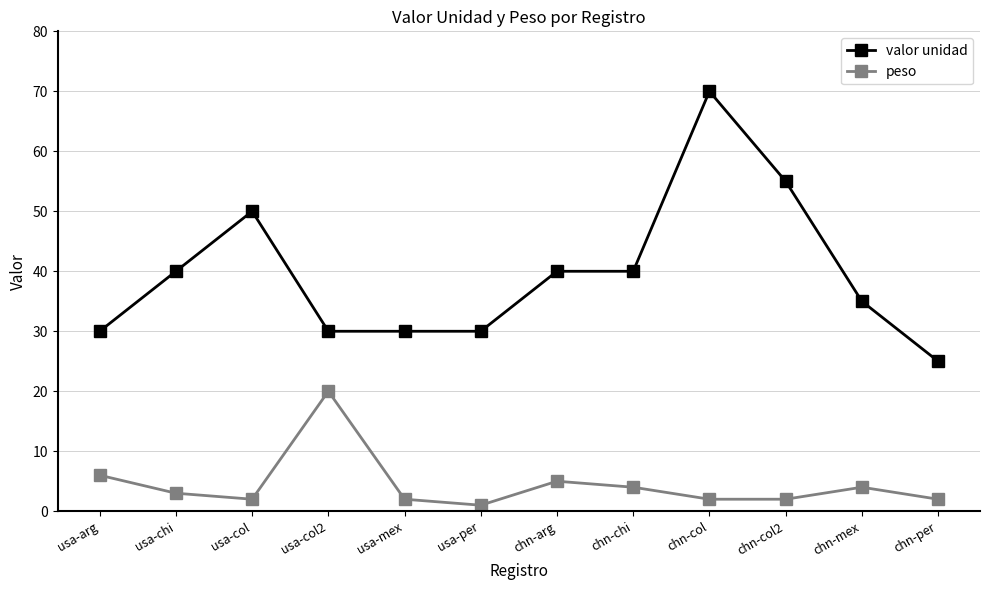

True or false: valor unidad has more than 0 points higher than both neighbors.

True